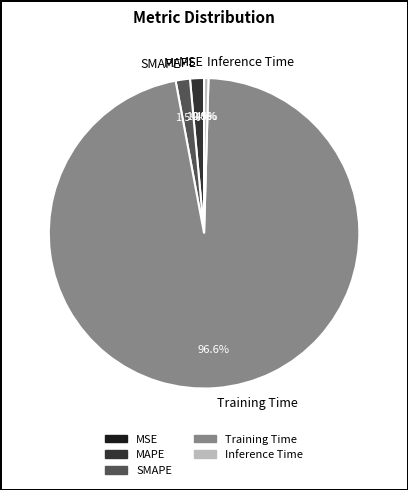

Which category accounts for the majority?

Training Time